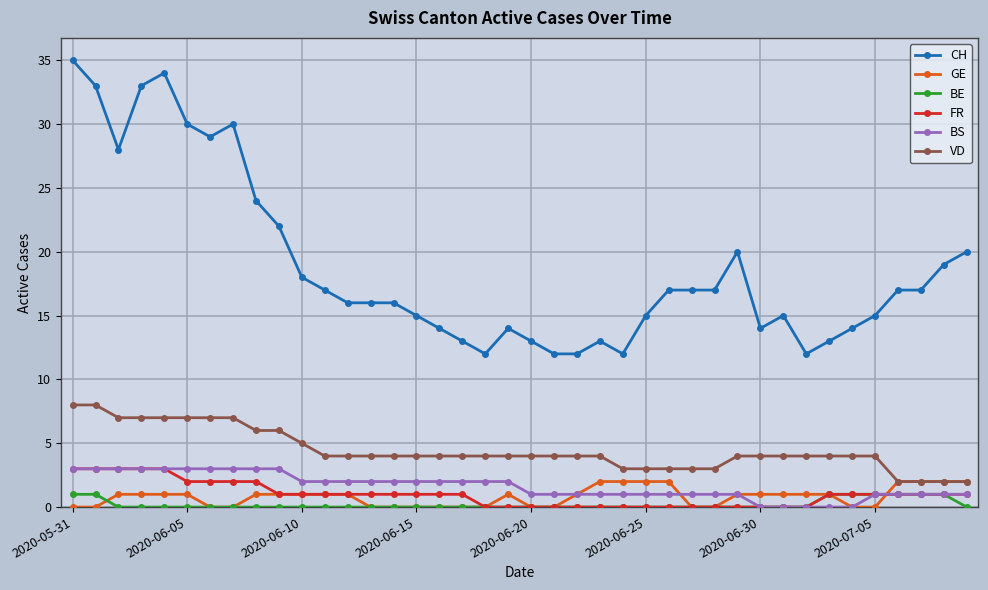

Which series has the largest total across all categories?

CH